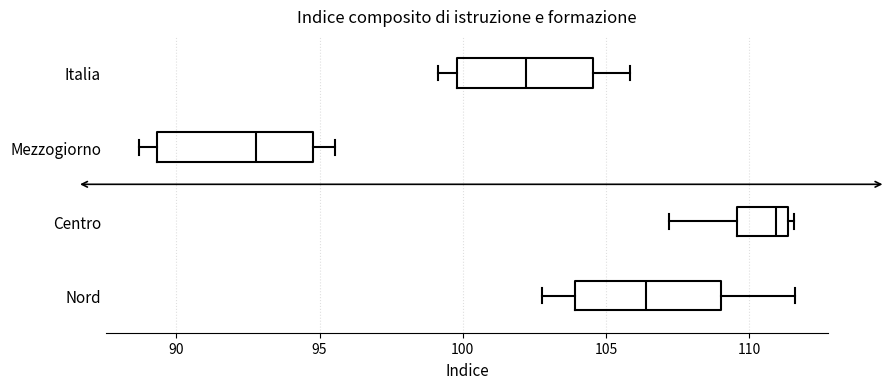

Reading bottom to top, read every box against the x-axis: the position of its median line, the range the box covers, and the ends of its whiskers. The values are not printed on the chart, so give them approximately, as read against the axis.

Nord: median 106.5, box 104.0 to 109.0, whiskers 103.0 to 111.5
Centro: median 111.0, box 109.5 to 111.5, whiskers 107.0 to 111.5 (just right of the box's right edge)
Mezzogiorno: median 93.0, box 89.5 to 95.0, whiskers 88.5 to 95.5
Italia: median 102.0, box 100.0 to 104.5, whiskers 99.0 to 106.0